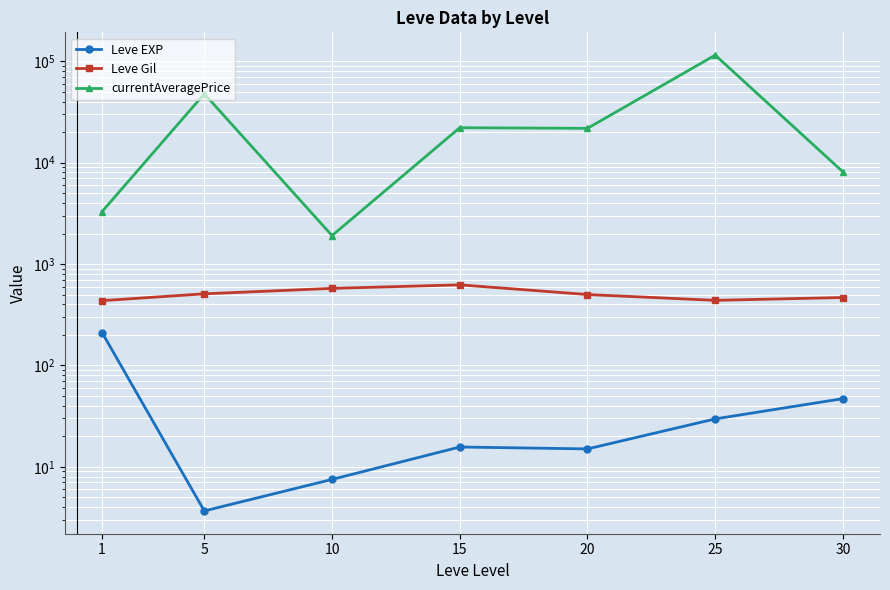

What is the sum of the currentAveragePrice values at 5 and 20?

69598.3